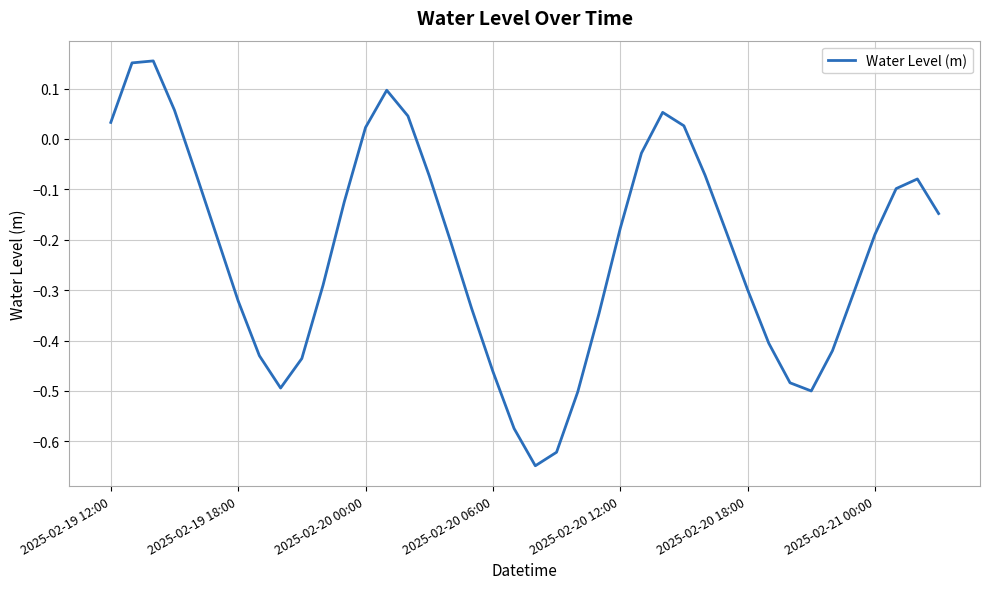

What is the difference between the maximum and minimum values?

0.8